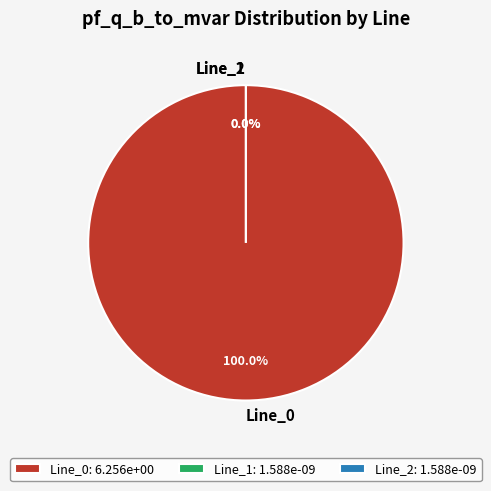

What is the change in value from Line_0 to Line_1?

-6.3